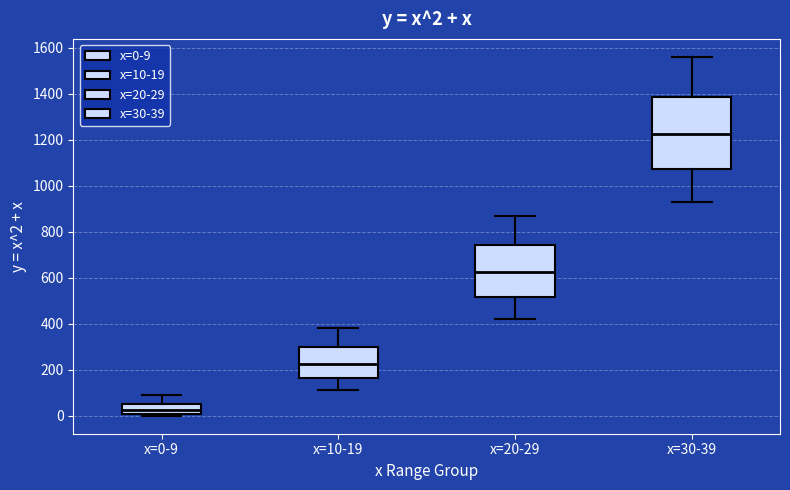

Which box is the tallest, from its lower edge to its upper edge?

x=30-39